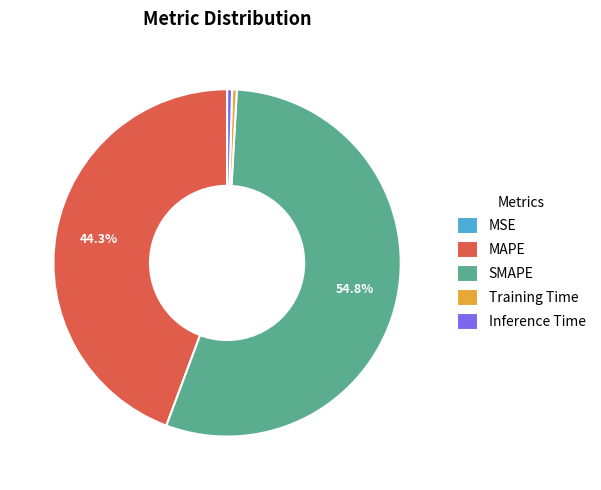

Is the sum of Inference Time and SMAPE greater than half?

Yes